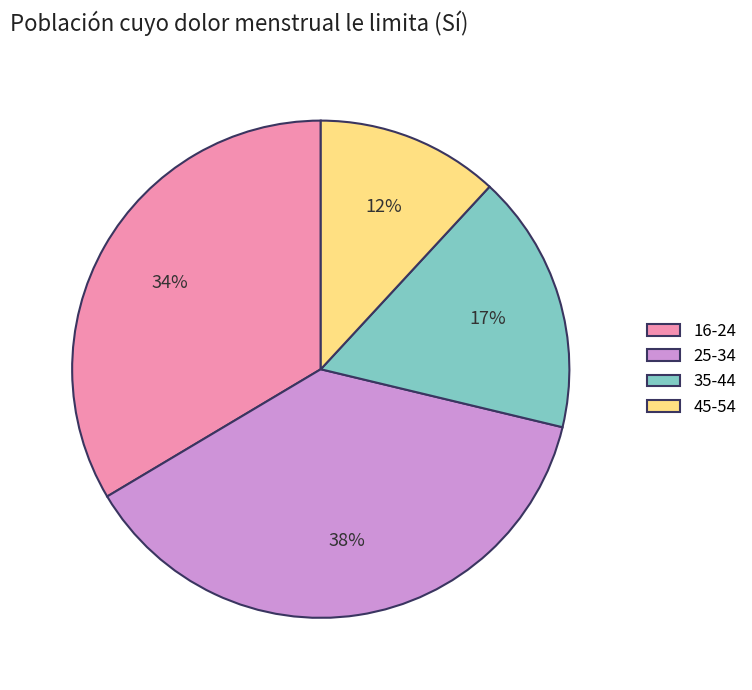

How many slices are in this pie chart?

4